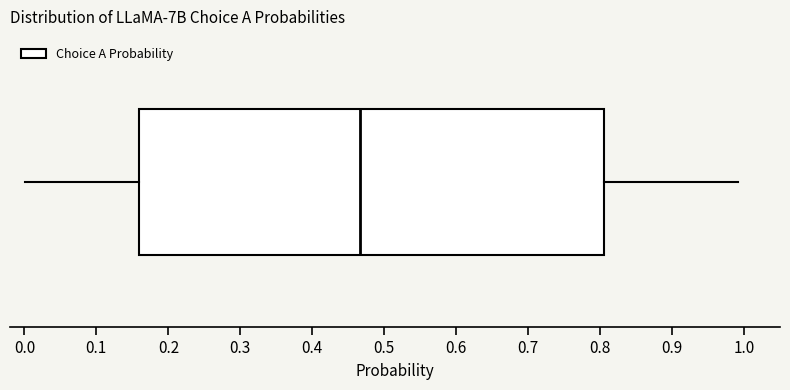

Where does the right whisker of the box end on the x-axis? The values are not printed on the chart, so give them approximately, as read against the axis.

0.99